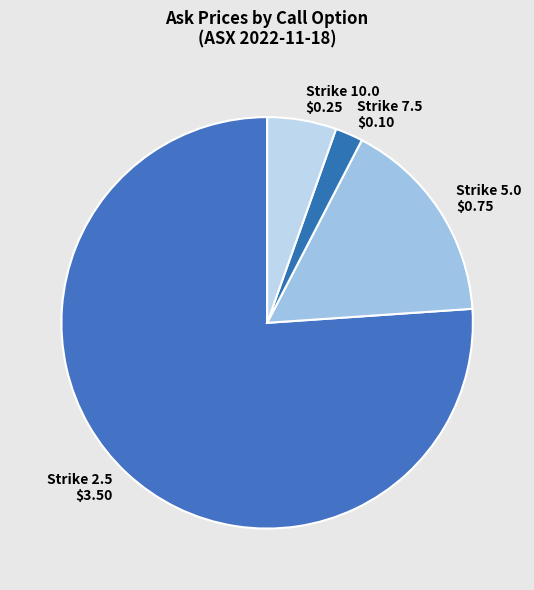

How many slices are in this pie chart?

4